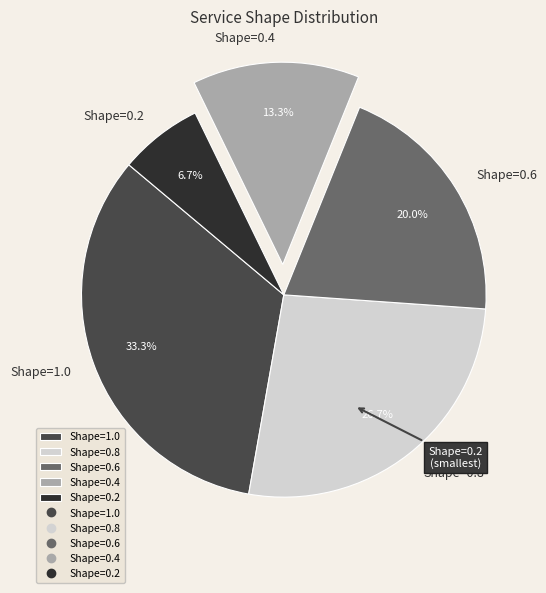

To the nearest percent, what is the combined percentage of Shape=0.4 and Shape=0.6?

33%